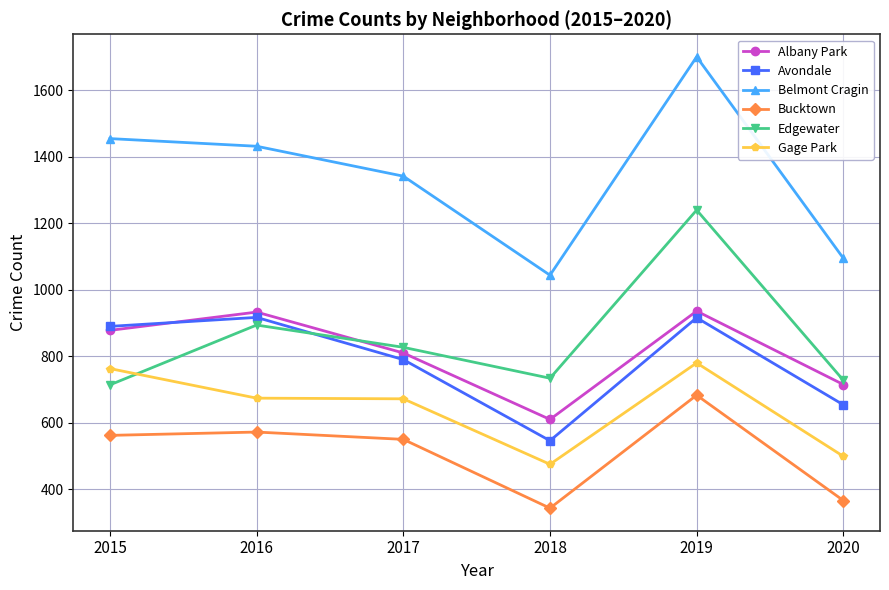

Which category has the lowest value in the Albany Park series?

2018